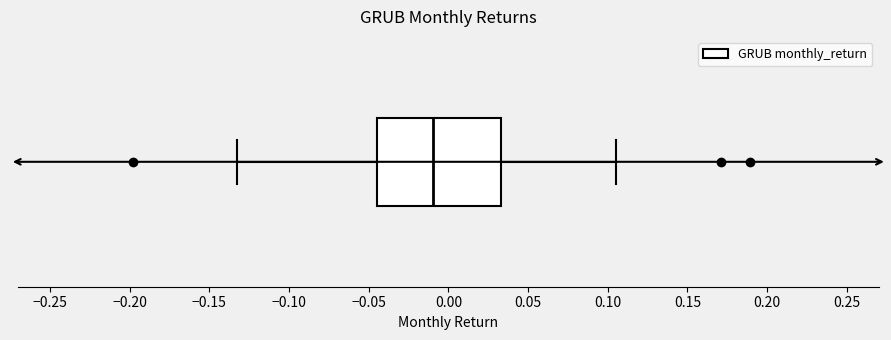

Read this box plot against the x-axis: the position of the median line, the range covered by the box, and the ends of both whiskers. The values are not printed on the chart, so give them approximately, as read against the axis.

median -0.010, box -0.045 to 0.035, whiskers -0.130 to 0.105